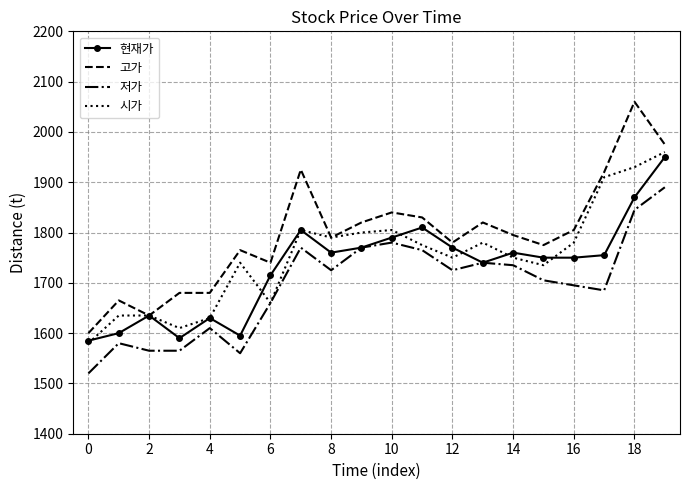

What is the minimum value shown in the chart?

1520